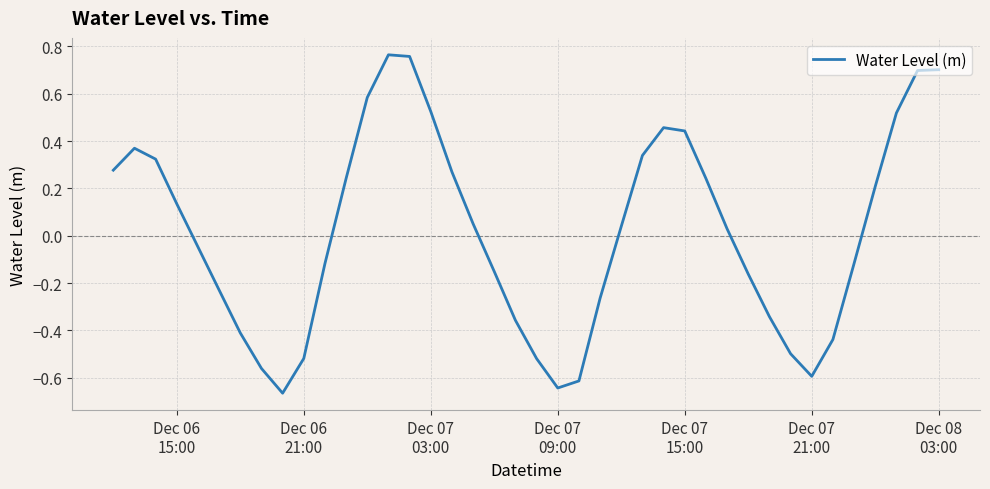

What is the difference between the maximum and minimum values?

1.4